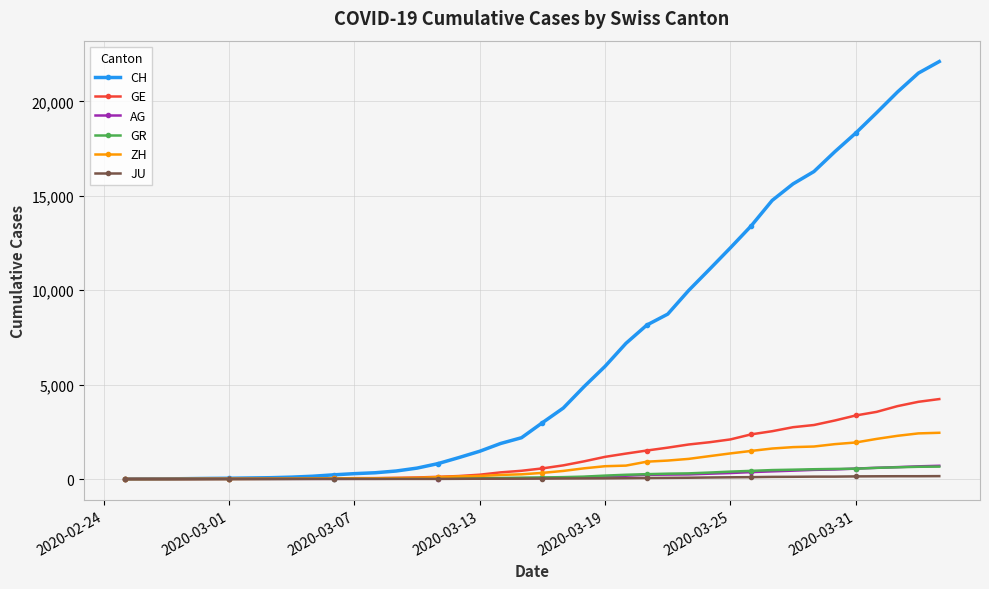

What is the highest value of the GR series?

657